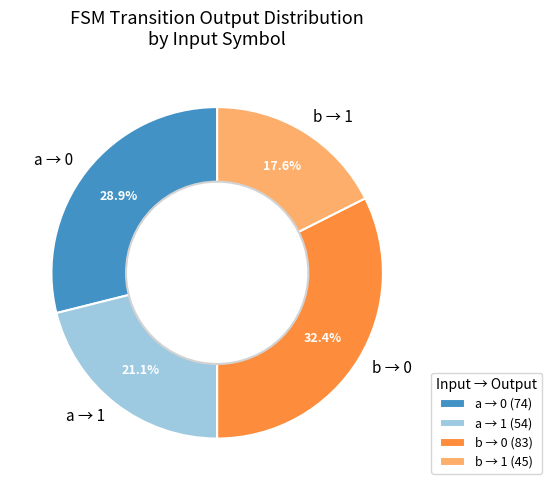

Does any single category account for the majority?

No